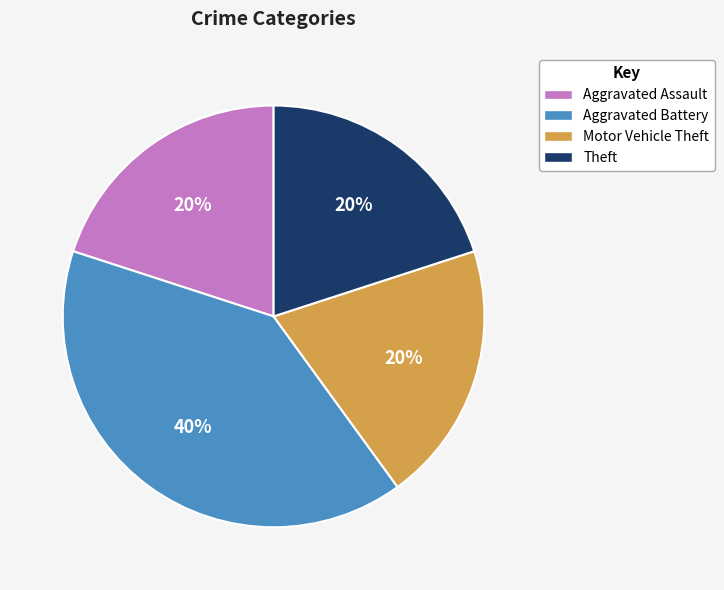

To the nearest percent, what is the average slice percentage?

25%